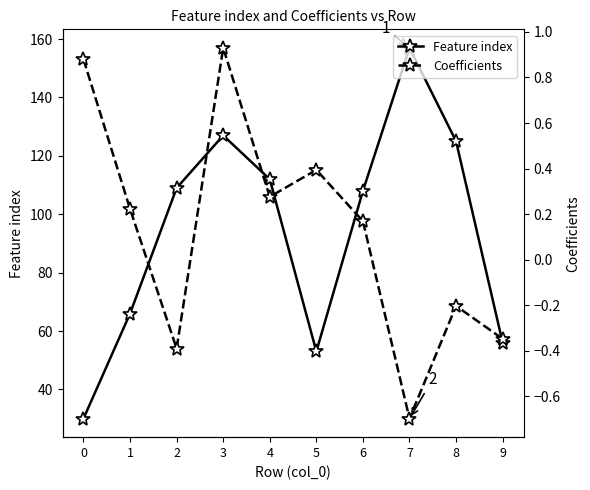

What is the highest value of the Coefficients series?

0.9